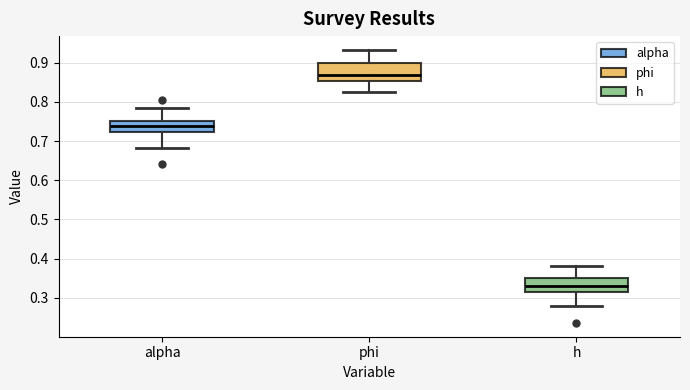

Which box has the lowest median line?

h